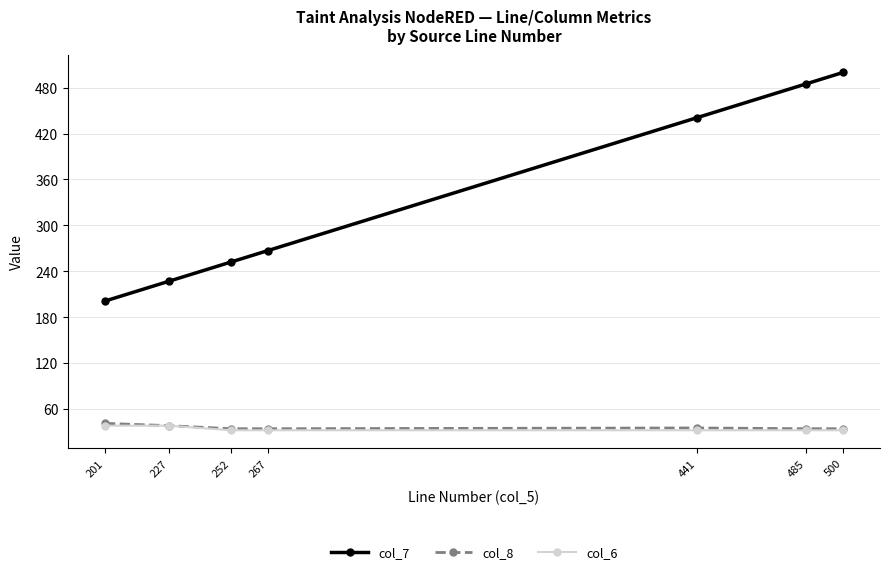

Count the number of categories in the chart.

7